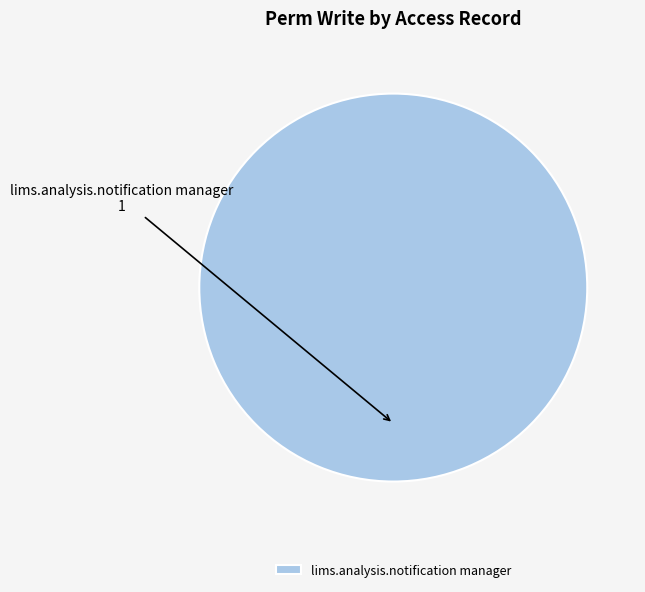

Count the number of slices in the pie.

1